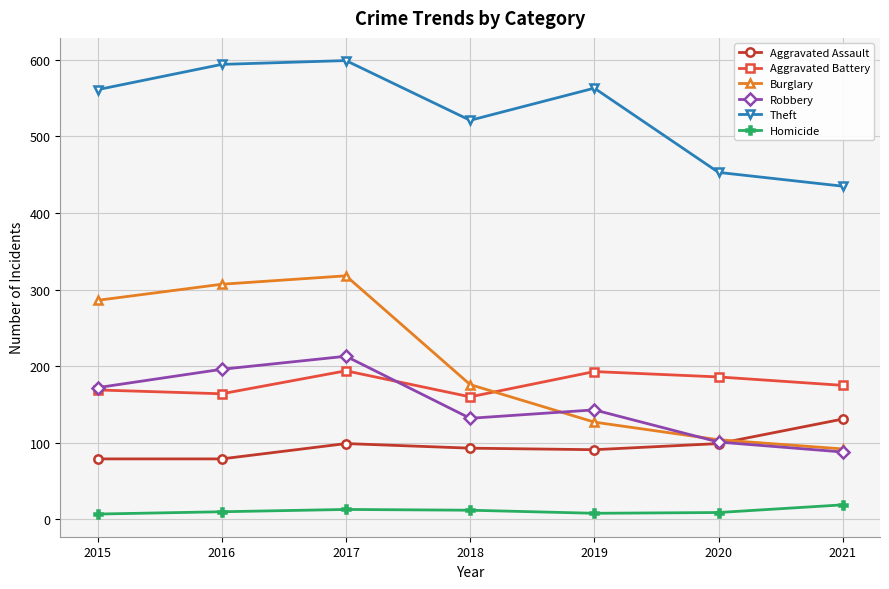

What is the total value across all series at 2015?

1274